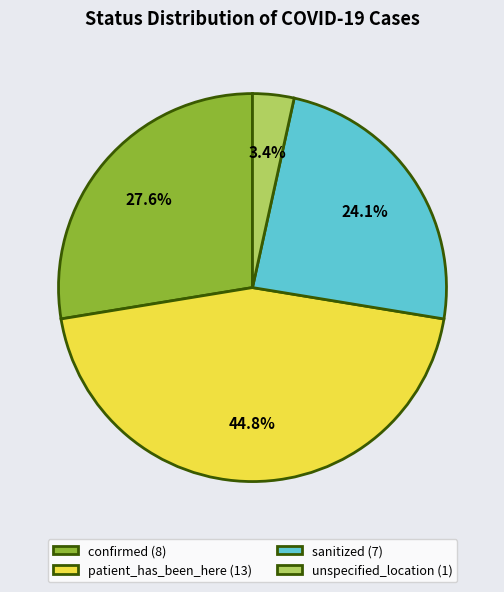

Combined, do unspecified_location and confirmed account for over 50%?

No